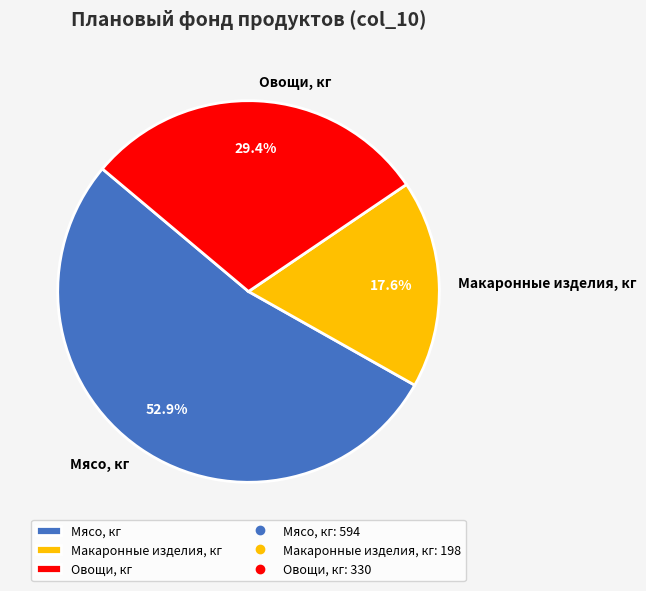

Is there a majority slice in this chart?

Yes